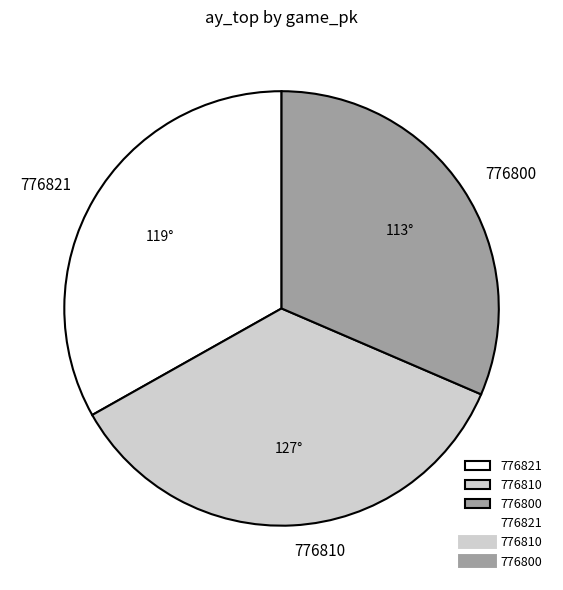

Count the number of slices in the pie.

3